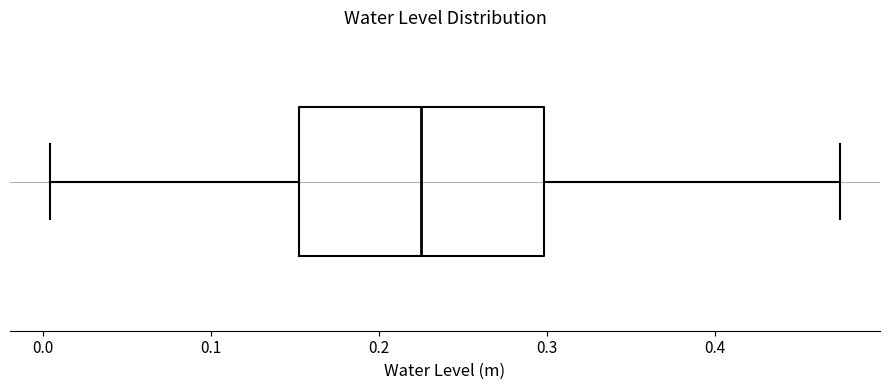

Read this box plot against the x-axis: the position of the median line, the range covered by the box, and the ends of both whiskers. The values are not printed on the chart, so give them approximately, as read against the axis.

median 0.23, box 0.15 to 0.30, whiskers 0.00 to 0.48